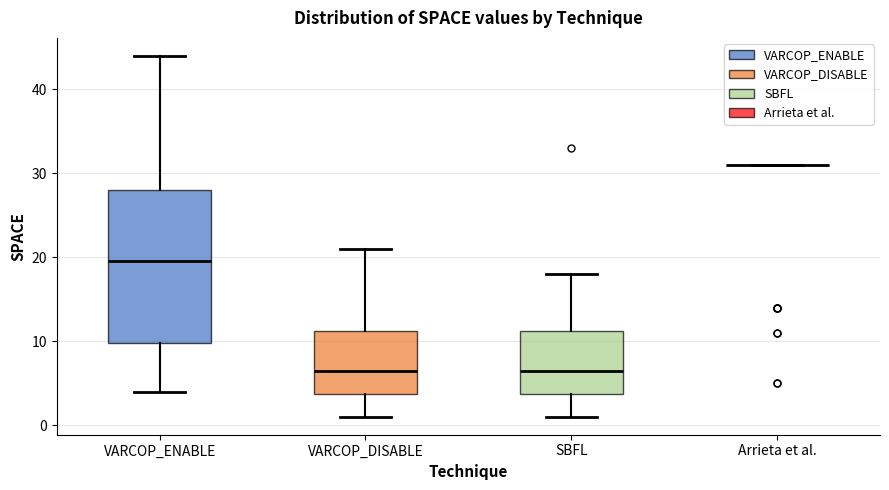

Comparing the boxes themselves (not the whiskers), which one is the tallest?

VARCOP_ENABLE